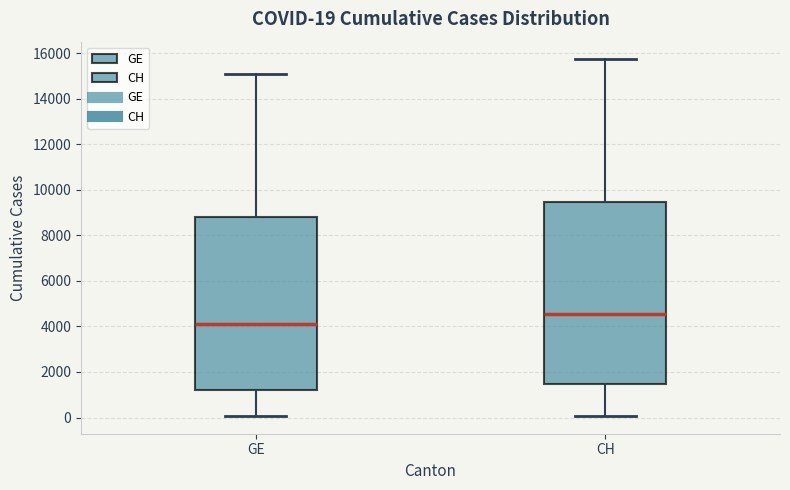

Which box is the tallest, from its lower edge to its upper edge?

CH